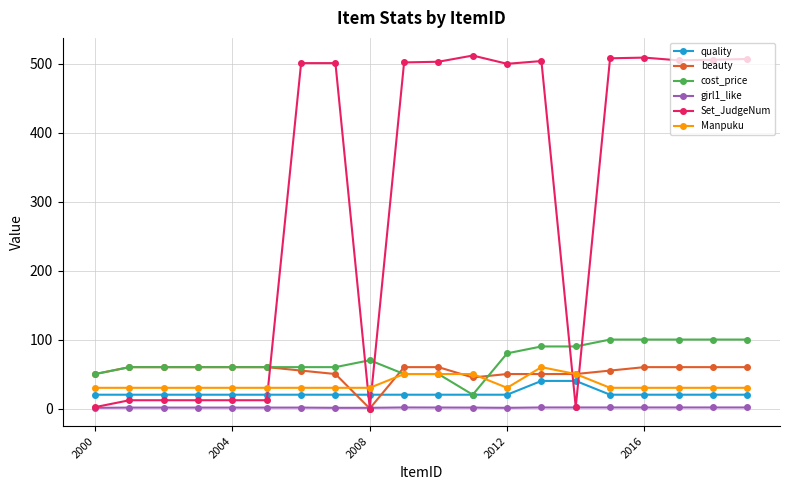

What is the maximum value shown in the chart?

512.0